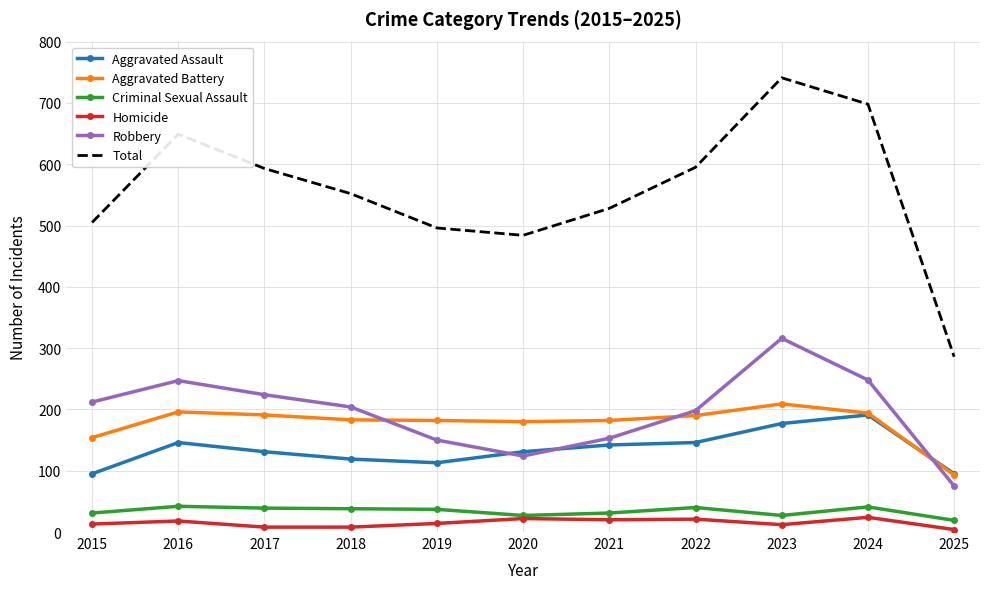

In Total, how many points are lower than both neighbors (excluding endpoints)?

1